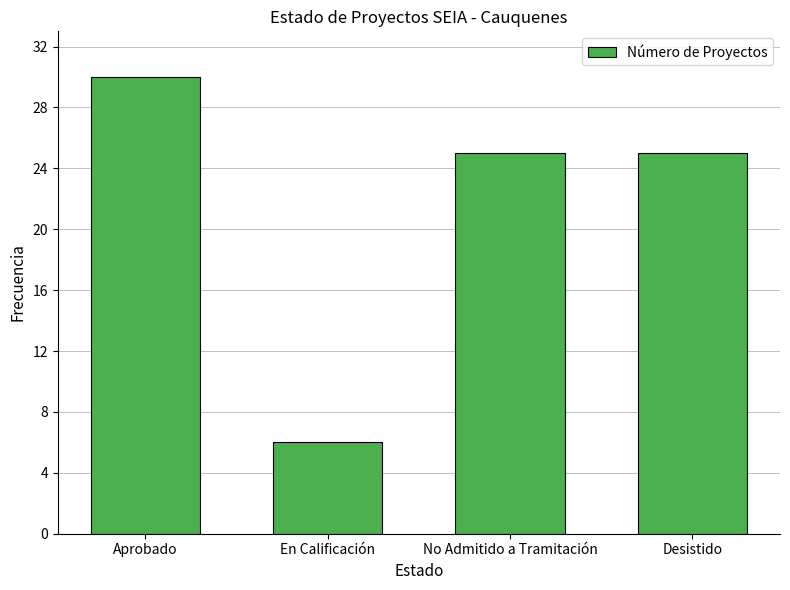

What is the smallest value displayed?

6